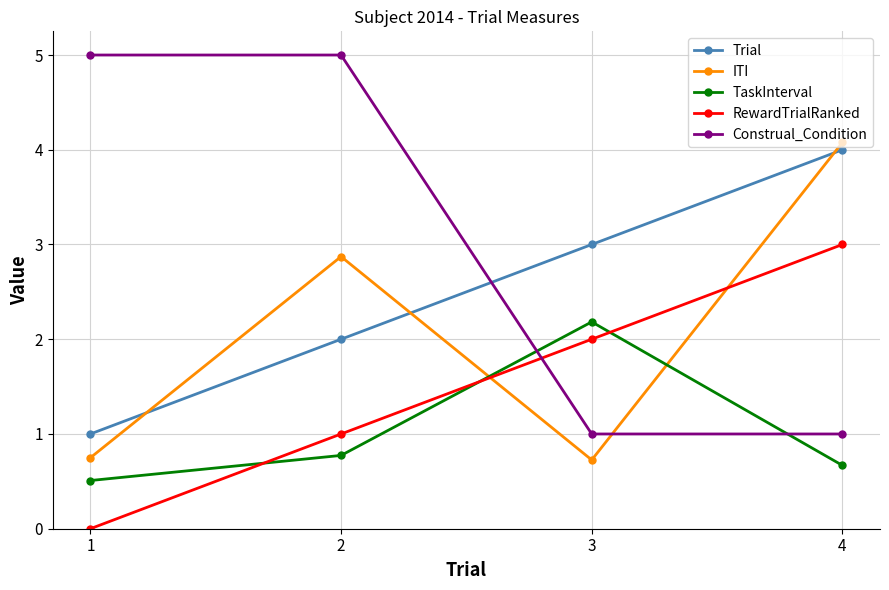

True or false: RewardTrialRanked and ITI intersect in this chart.

True